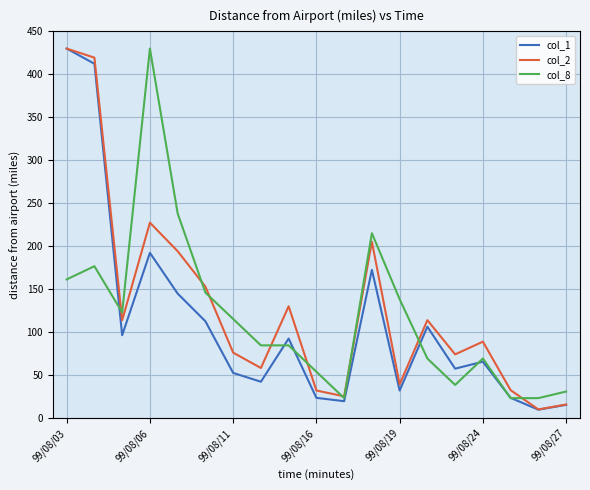

How many categories are shown in the chart?

19